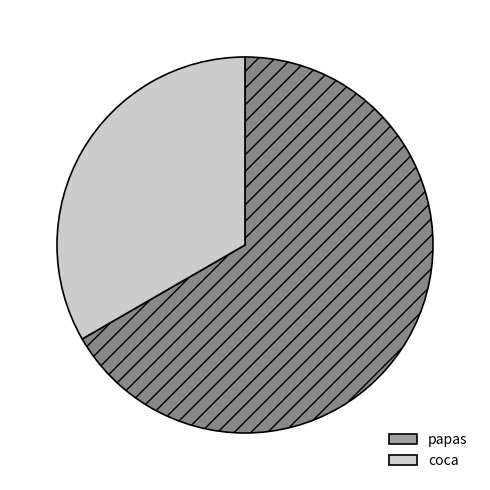

Count the number of slices in the pie.

2